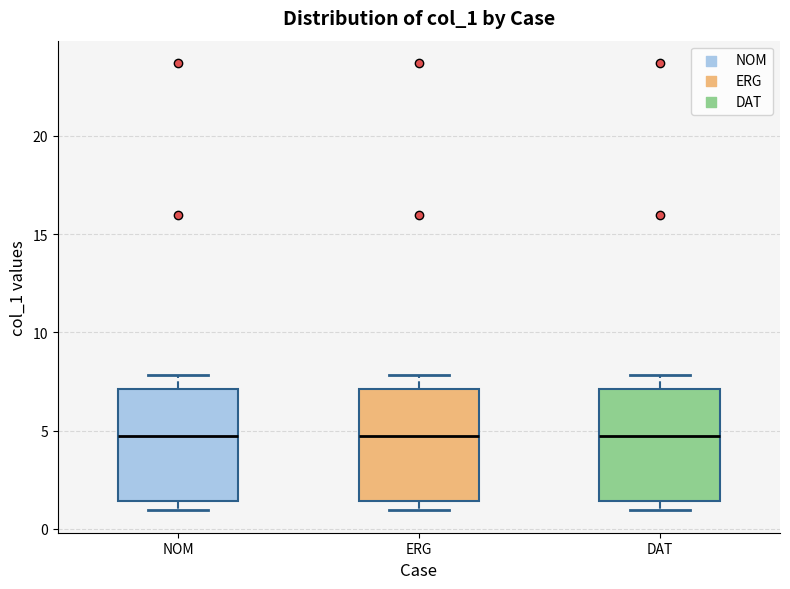

Where does the median line of the box for DAT sit on the y-axis? The values are not printed on the chart, so give them approximately, as read against the axis.

4.5